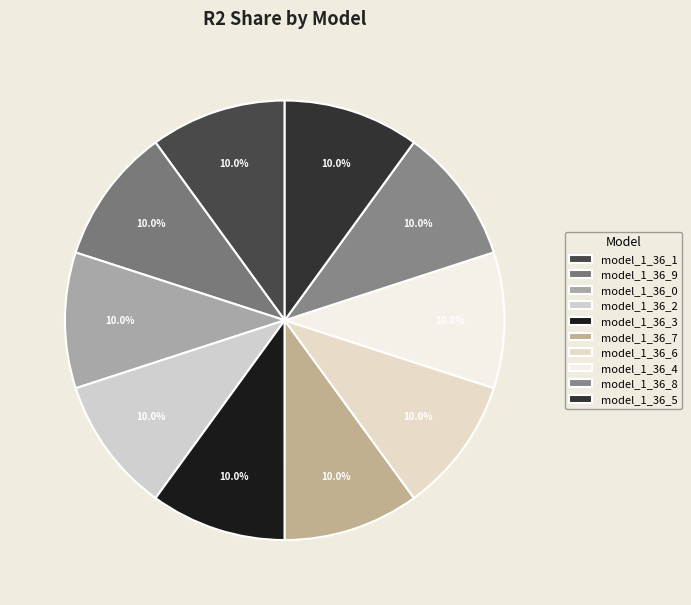

Count the number of slices in the pie.

10